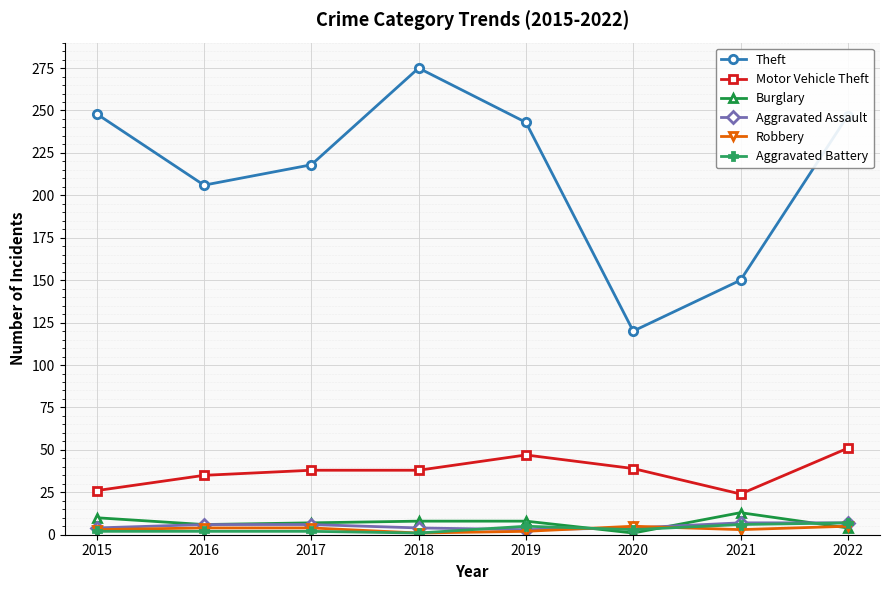

What are all the series names shown in the legend?

Theft, Motor Vehicle Theft, Burglary, Aggravated Assault, Robbery, Aggravated Battery